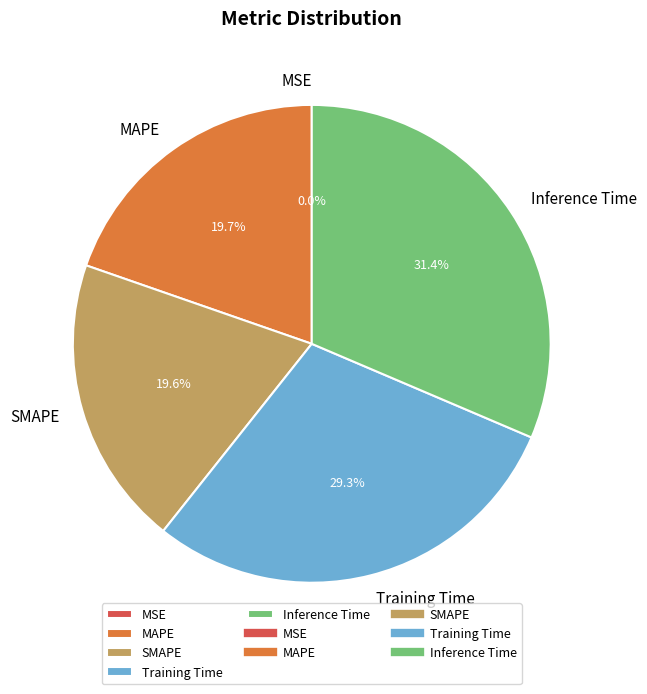

Do SMAPE and MAPE together represent more than half of the pie?

No